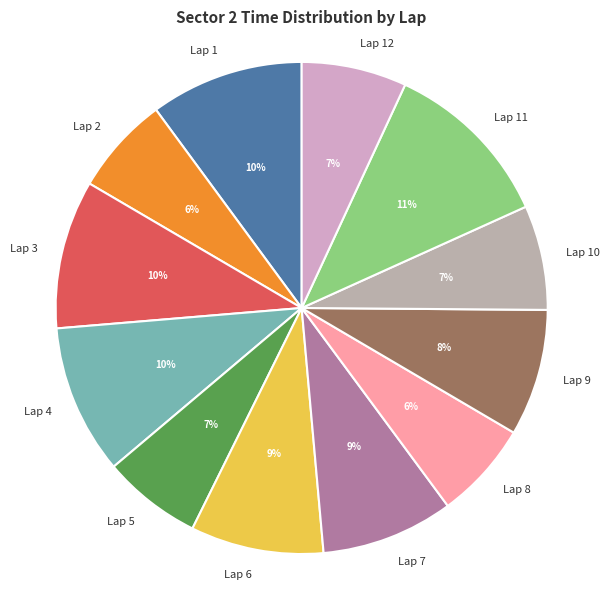

What is the largest slice in the pie chart?

Lap 11